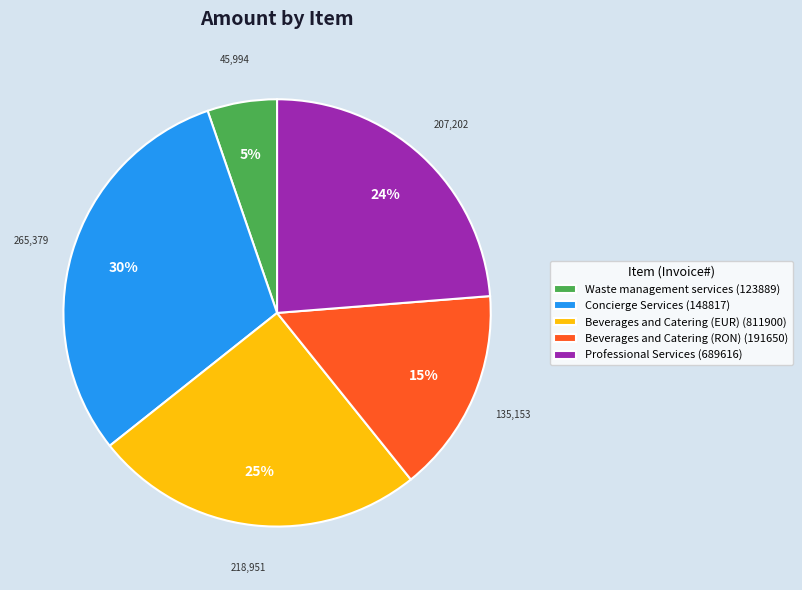

How many slices are in this pie chart?

5